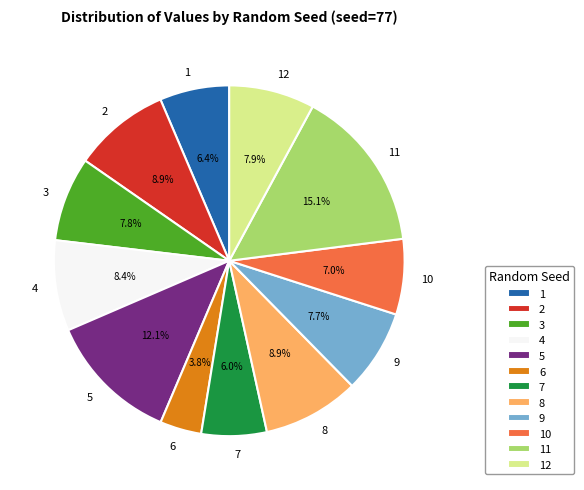

Which has a higher value, 7 or 2?

2